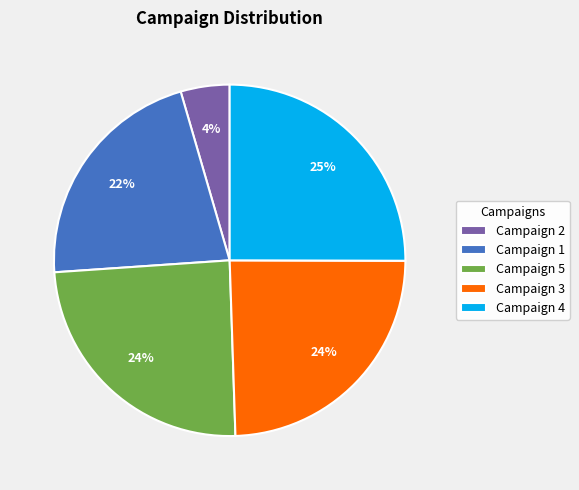

Count the number of slices in the pie.

5